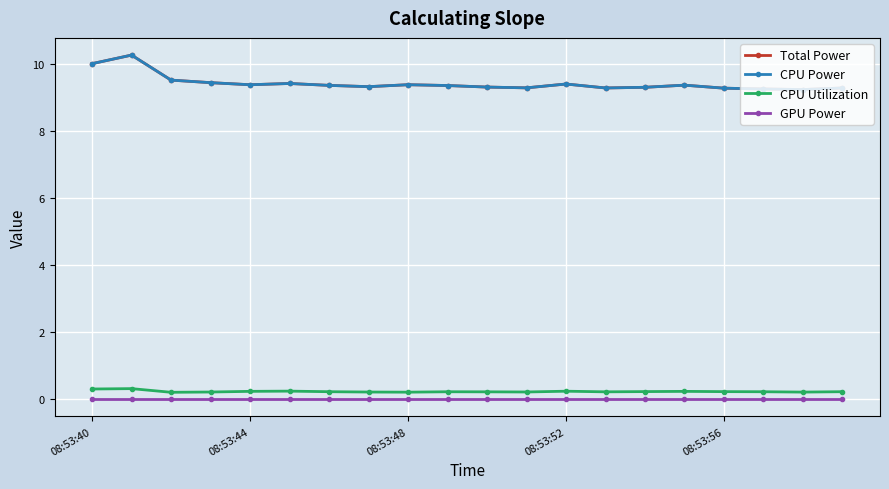

Which series has the largest range (max minus min)?

Total Power